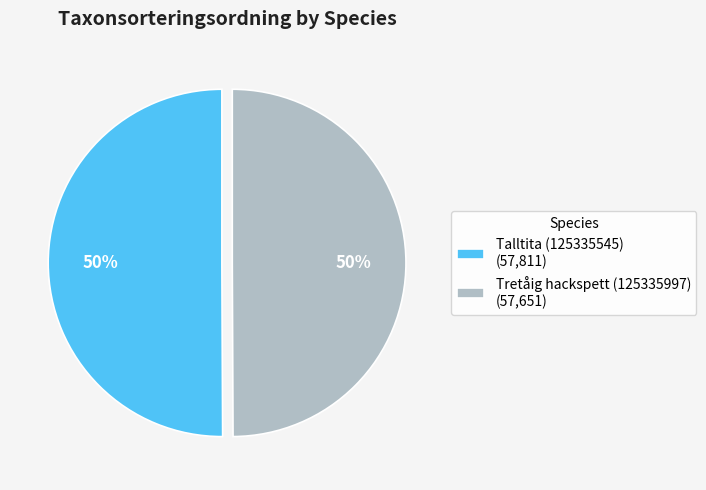

Approximately how many times larger is the value at Tretåig hackspett (125335997) (57,651) compared to Talltita (125335545) (57,811)?

1.0